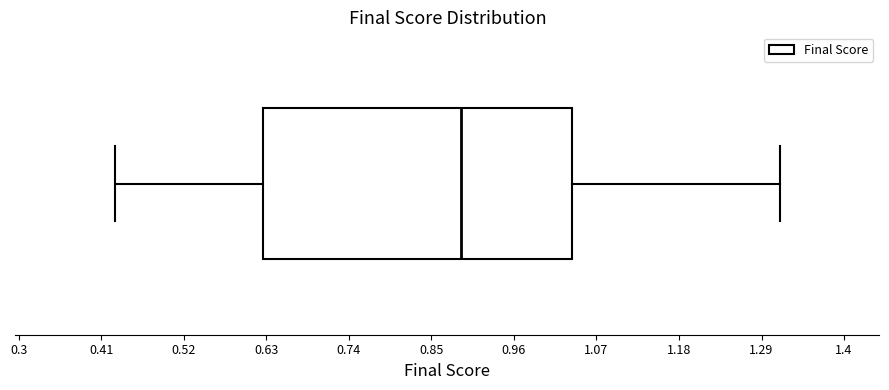

Transcribe this box plot: give where the median line is, the range the box spans, and where the two whiskers end, as read against the x-axis. The values are not printed on the chart, so give them approximately, as read against the axis.

median 0.88, box 0.62 to 1.04, whiskers 0.42 to 1.32